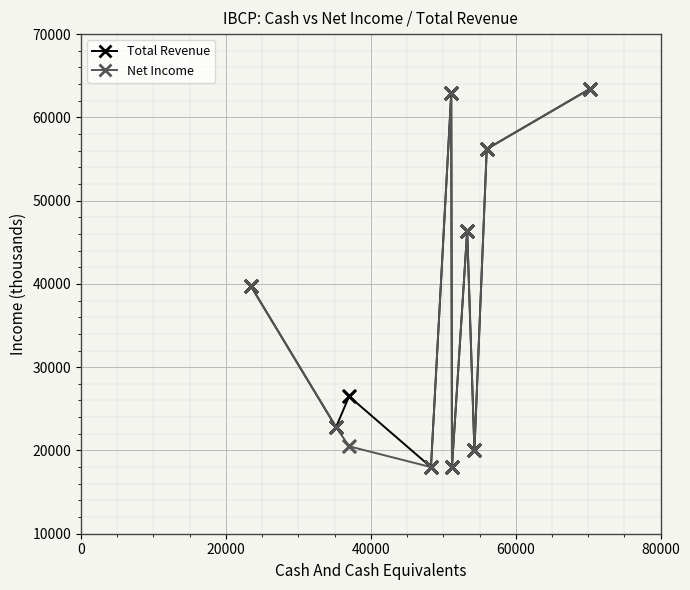

What are all the series names shown in the legend?

Total Revenue, Net Income